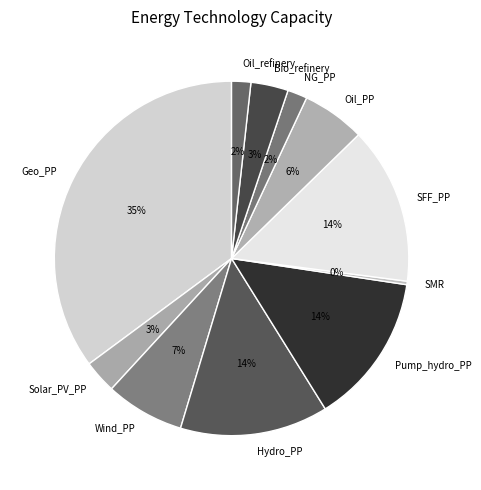

What percentage is the NG_PP slice, to the nearest percent?

2%